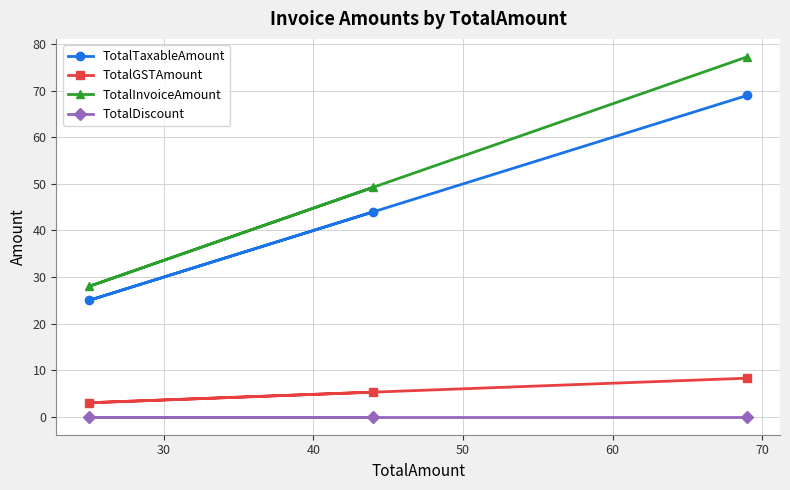

What is the value of the TotalInvoiceAmount point at the 1st from the left?

28.0